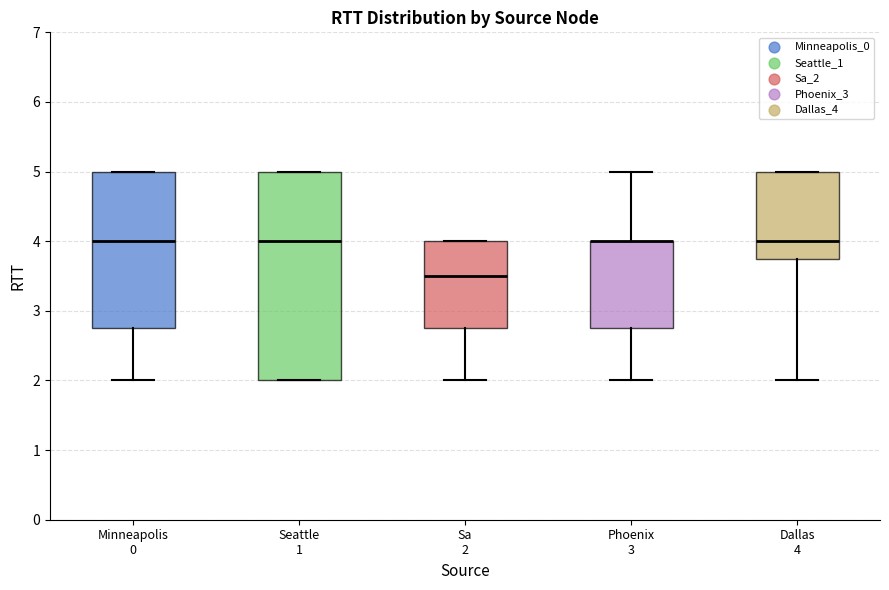

Reading left to right, transcribe this box plot: for each box, give where its median line is, the range the box spans, and where its two whiskers end, as read against the y-axis. The values are not printed on the chart, so give them approximately, as read against the axis.

Minneapolis 0: median 4.0, box 2.8 to 5.0, whiskers 2.0 to 5.0
Seattle 1: median 4.0, box 2.0 to 5.0, whiskers 2.0 to 5.0
Sa 2: median 3.5, box 2.8 to 4.0, whiskers 2.0 to 4.0
Phoenix 3: median 4.0 (drawn on the box's upper edge), box 2.8 to 4.0, whiskers 2.0 to 5.0
Dallas 4: median 4.0, box 3.8 to 5.0, whiskers 2.0 to 5.0